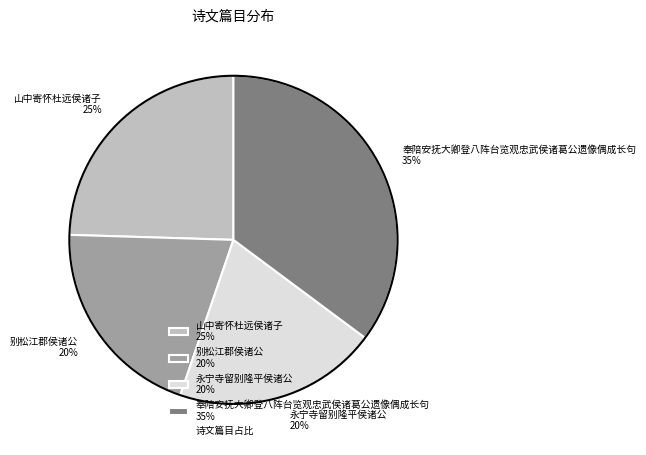

The 别松江郡侯诸公 20% slice represents 31% of the pie. True or false?

False